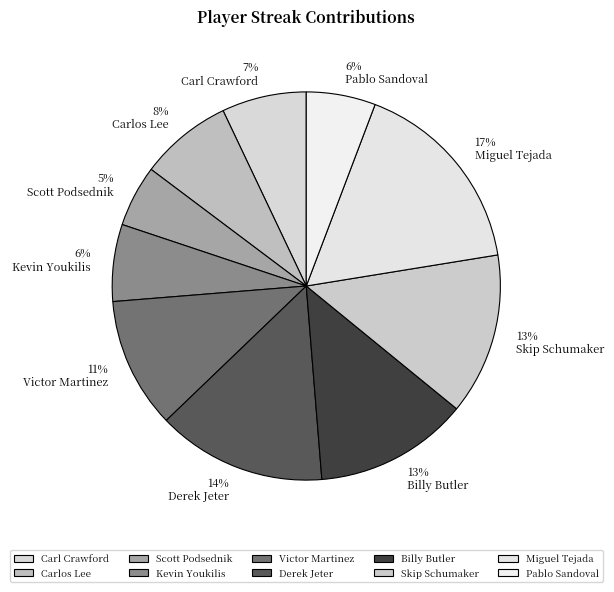

Does Miguel Tejada represent more than half of the total?

No